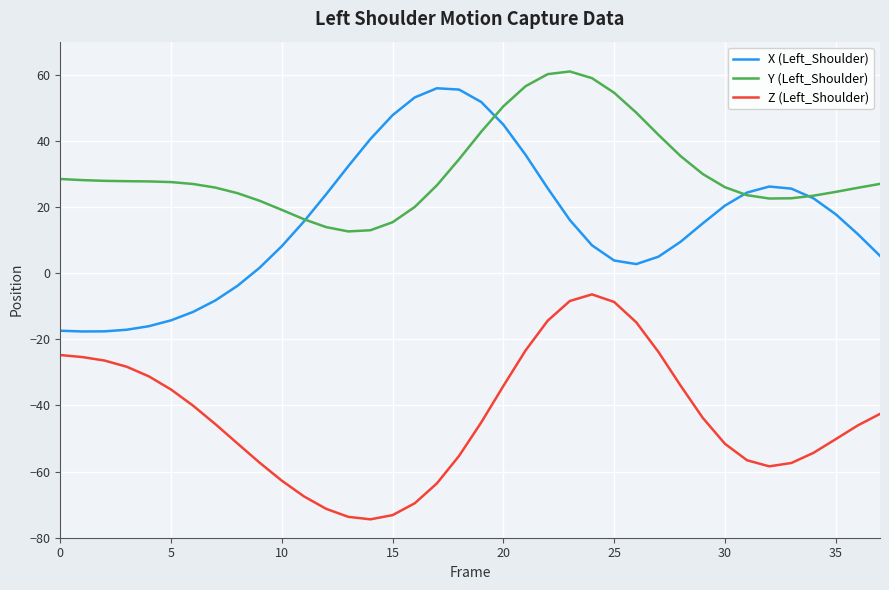

True or false: X (Left_Shoulder) and Z (Left_Shoulder) intersect in this chart.

False